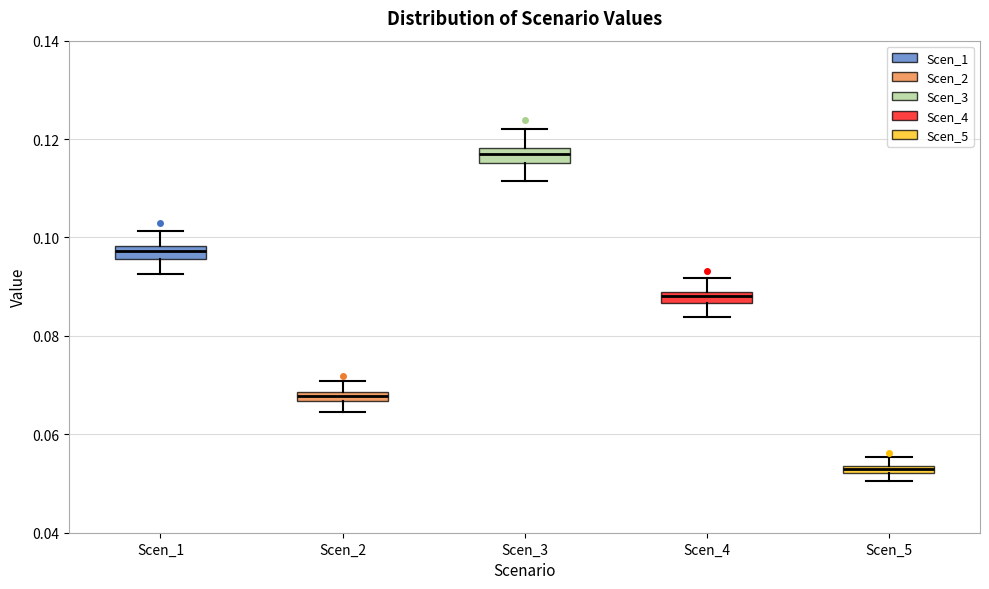

Which box has the lowest median line?

Scen_5